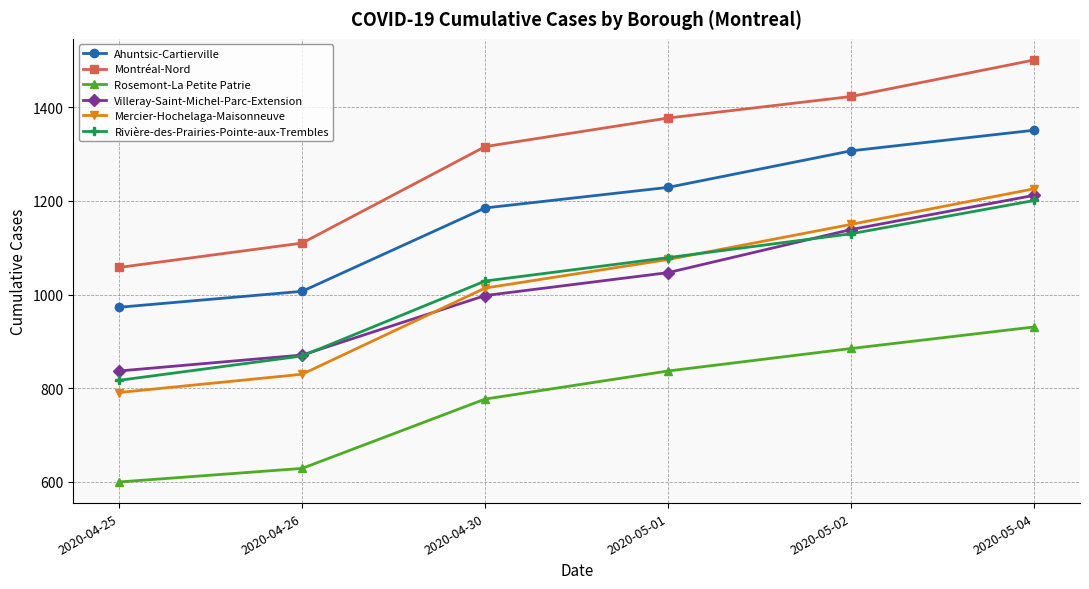

Rank the categories by Rivière-des-Prairies-Pointe-aux-Trembles value from lowest to highest.

2020-04-25, 2020-04-26, 2020-04-30, 2020-05-01, 2020-05-02, 2020-05-04